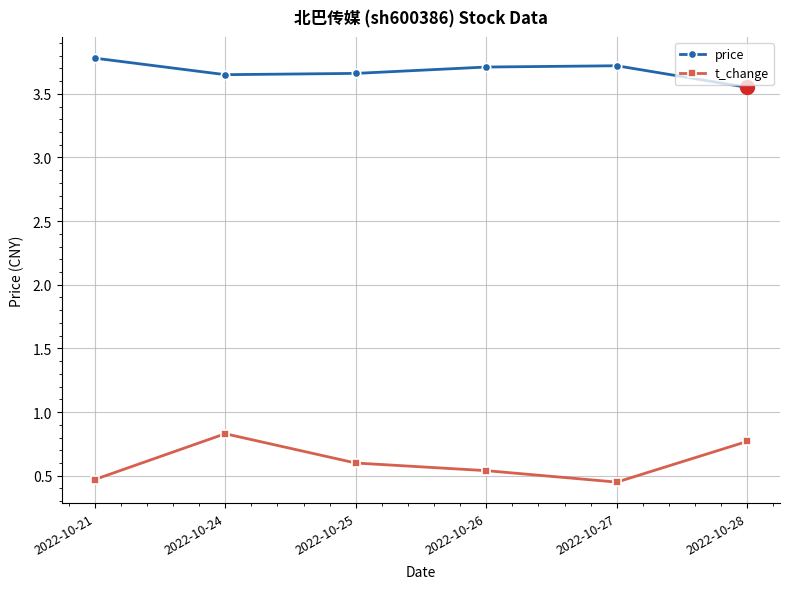

At which label is price closest to 3?

2022-10-28